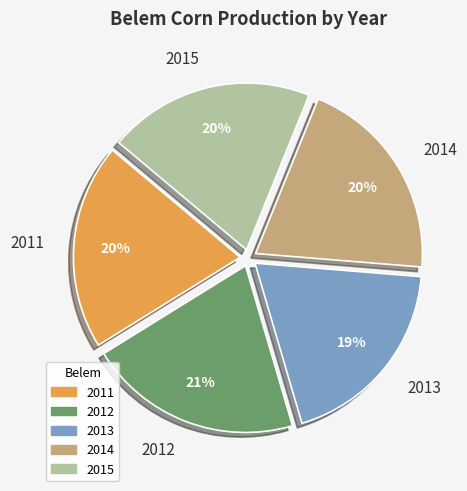

Does 2013 account for over 50% of the chart?

No